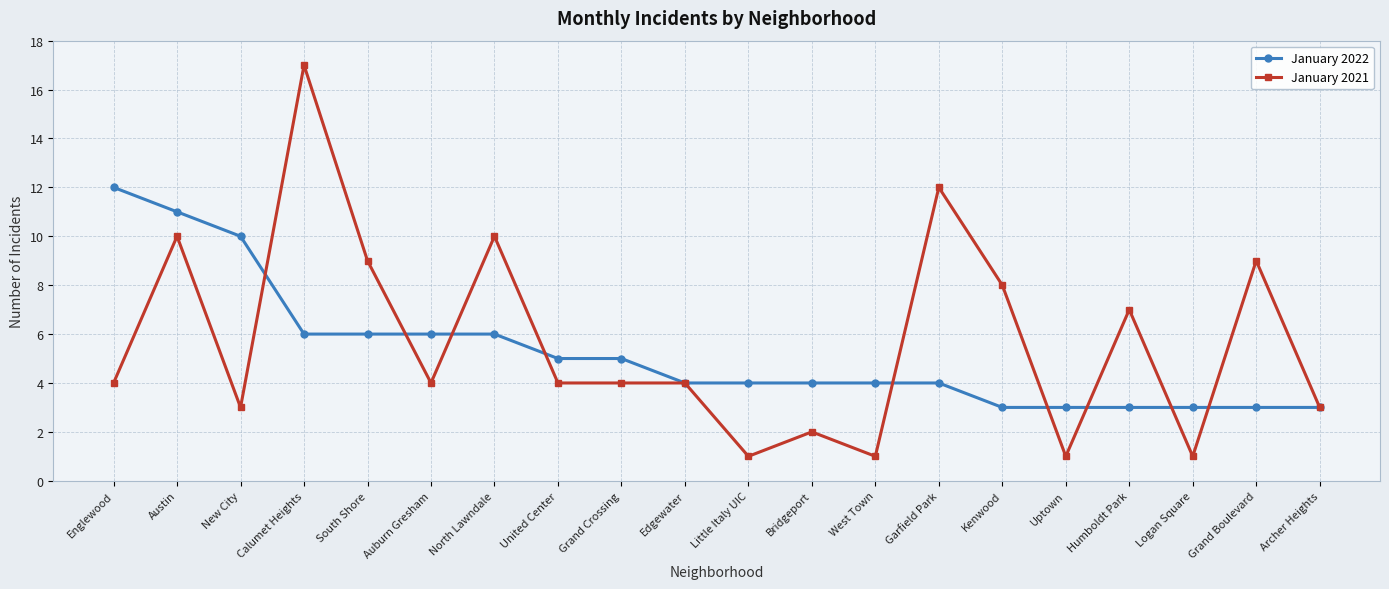

Rank the series by their maximum value, from highest to lowest.

January 2021, January 2022